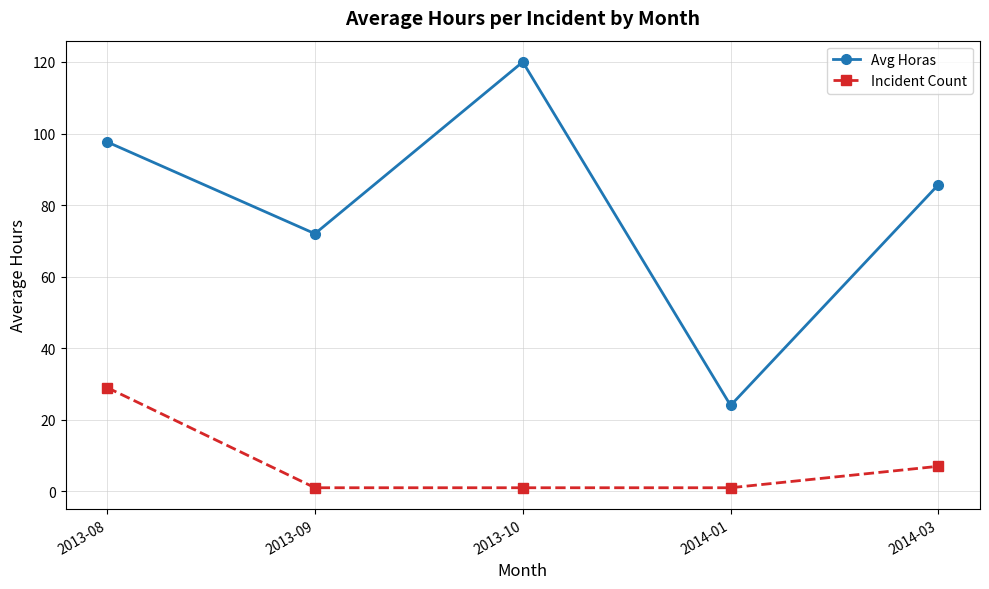

What is the difference between the highest and lowest values at 2013-08?

68.7